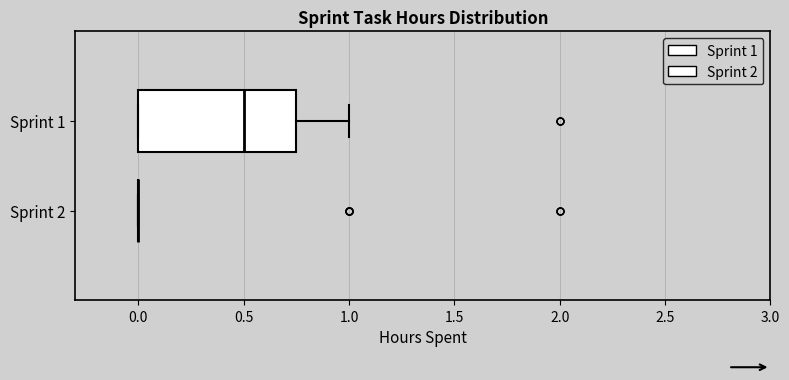

Comparing the boxes themselves (not the whiskers), which one is the widest?

Sprint 1